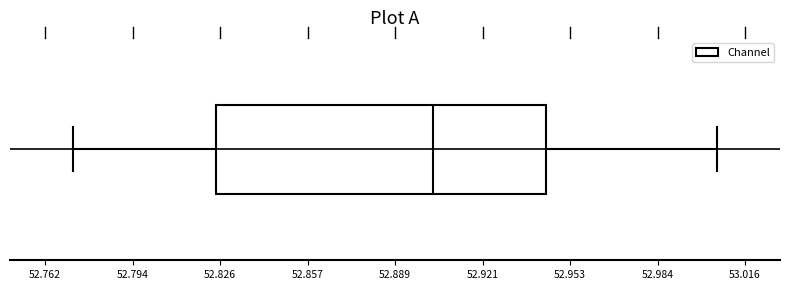

Read this box plot against the x-axis: the position of the median line, the range covered by the box, and the ends of both whiskers. The values are not printed on the chart, so give them approximately, as read against the axis.

median 52.905, box 52.825 to 52.945, whiskers 52.770 to 53.005